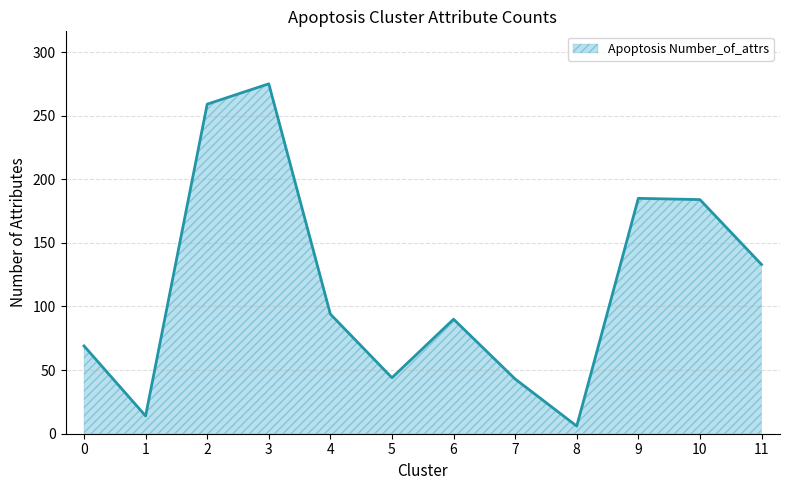

At which label is the value closest to 140?

11